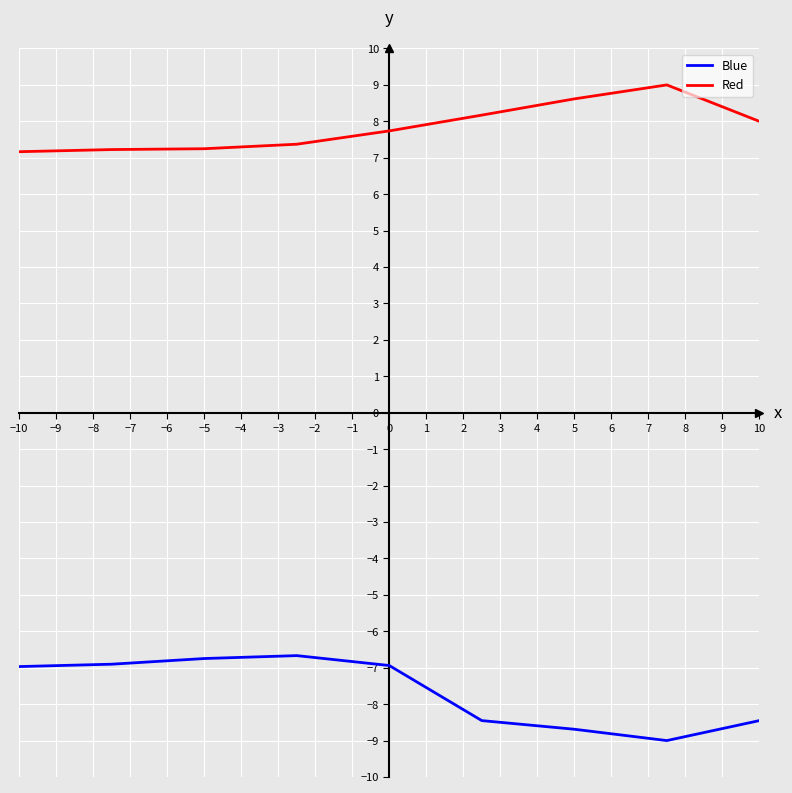

What is the minimum value for Blue?

-9.0